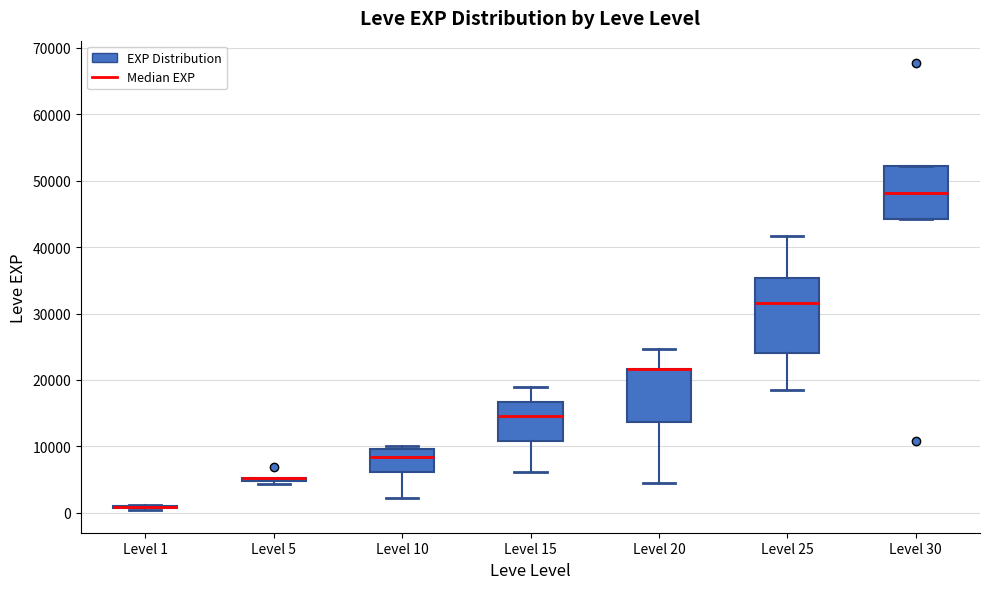

Where is the lower edge of the box for Level 30 on the y-axis? The values are not printed on the chart, so give them approximately, as read against the axis.

44000